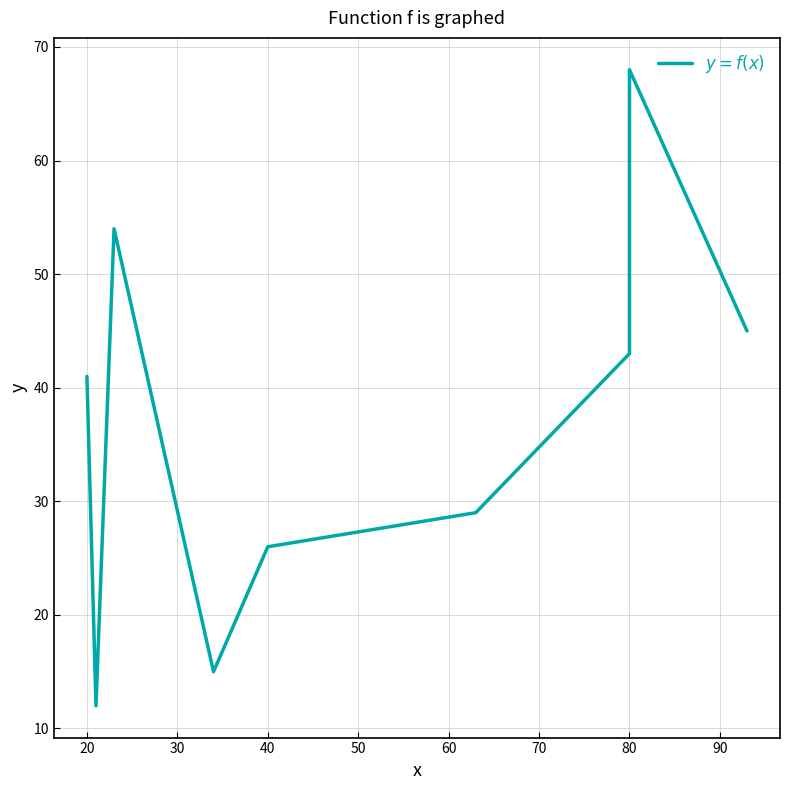

What is the greatest value displayed?

68